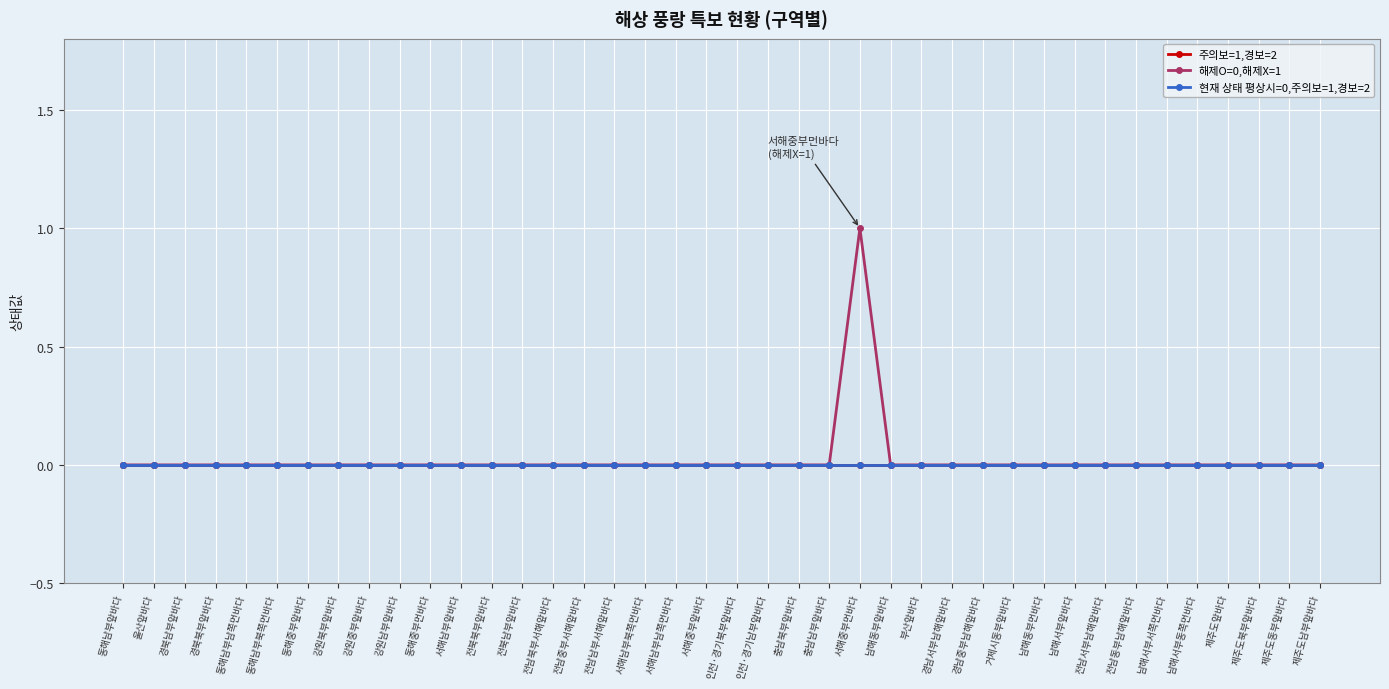

Does the chart have visible grid lines?

Yes